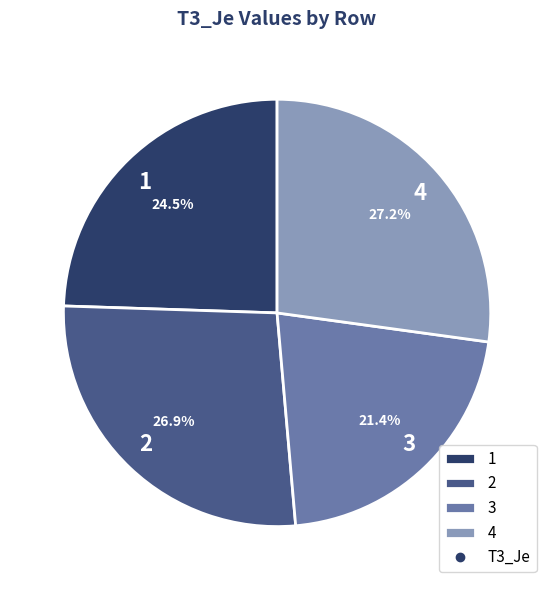

How many slices are in this pie chart?

4